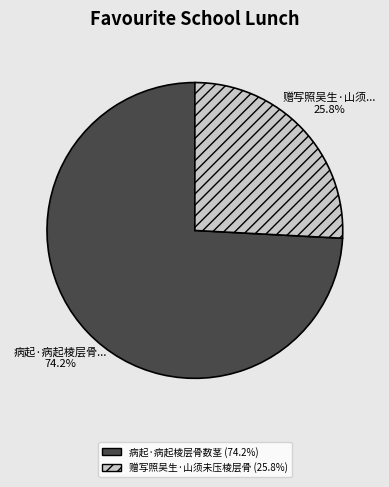

To the nearest percent, what is the difference between the largest and smallest slice percentages?

48%